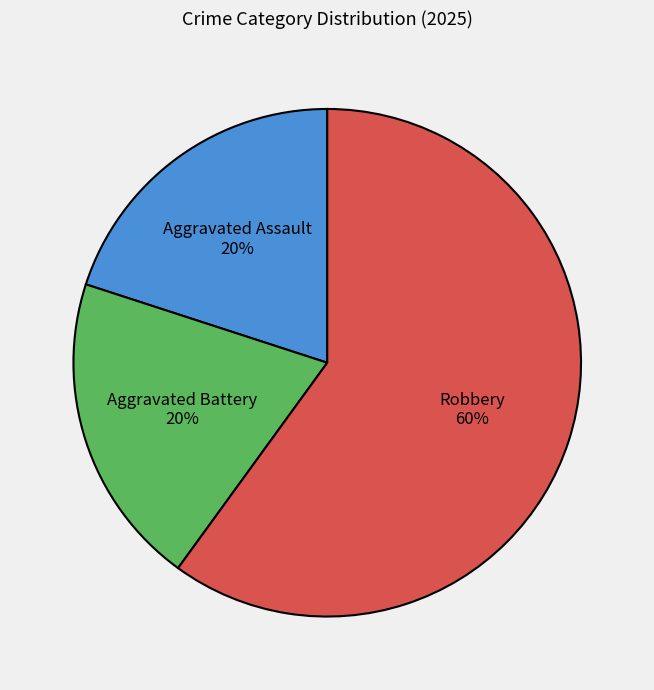

To the nearest percent, what is the average slice percentage?

33%